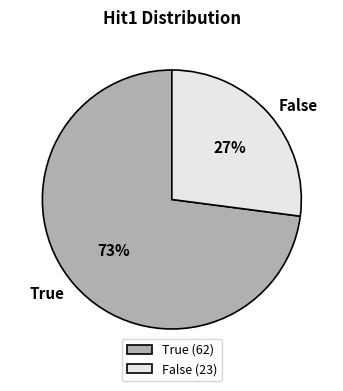

What percentage is the True slice, to the nearest percent?

73%